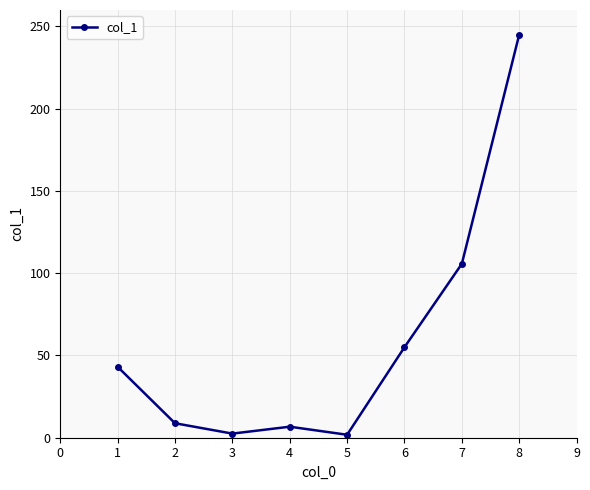

True or false: the data has more than 1 interior local peaks.

False